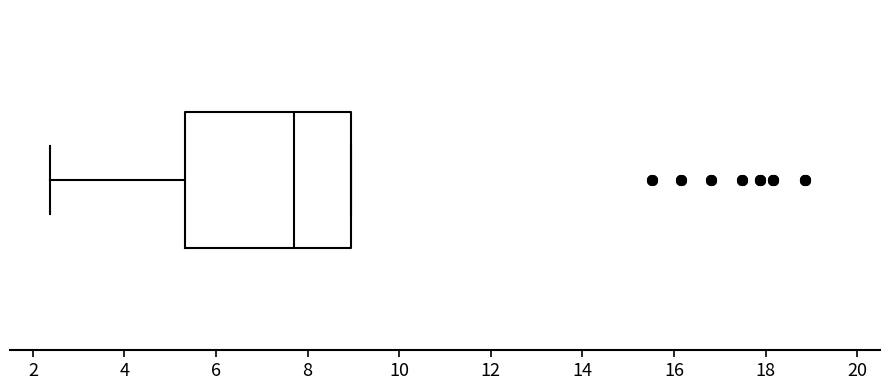

Read this box plot against the x-axis: the position of the median line, the range covered by the box, and the ends of both whiskers. The values are not printed on the chart, so give them approximately, as read against the axis.

median 7.8, box 5.4 to 9.0, whiskers 2.4 to 9.0